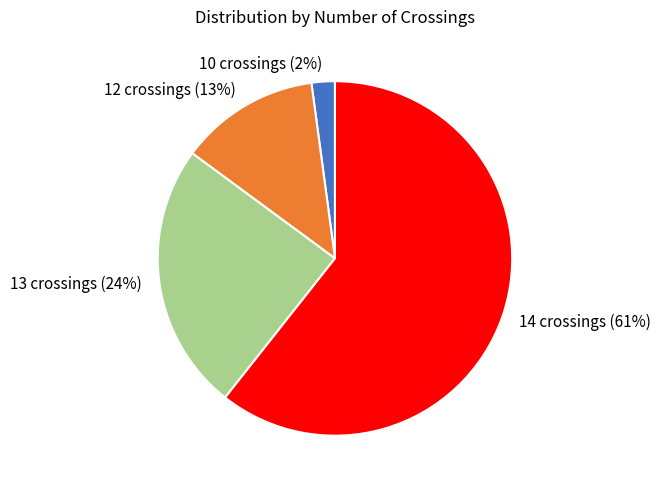

Between 10 crossings (2%) and 12 crossings (13%), which is larger?

12 crossings (13%)